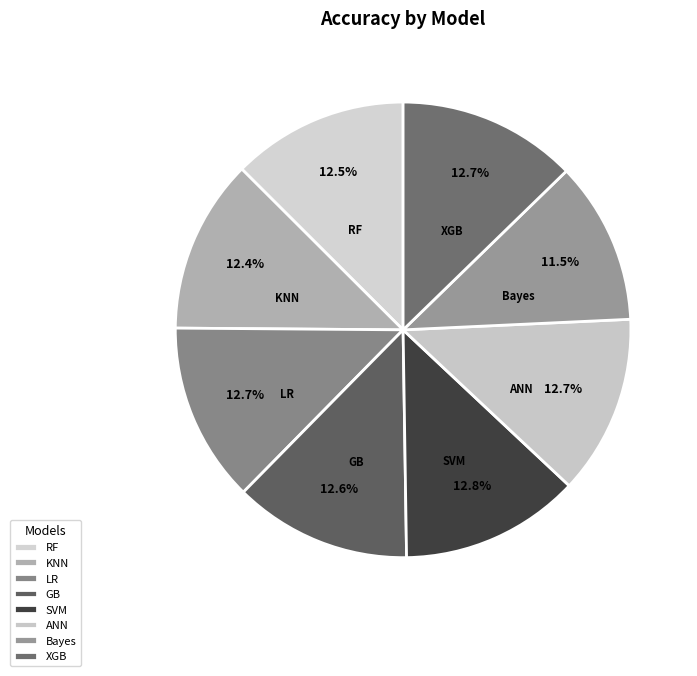

How many slices are in this pie chart?

8